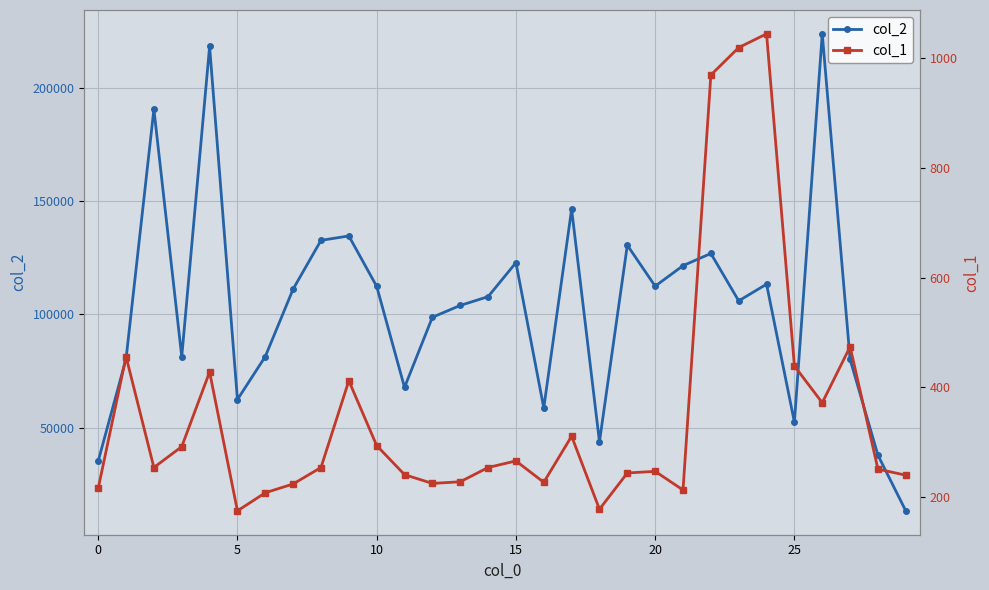

True or false: col_2 has more than 0 points higher than both neighbors.

True